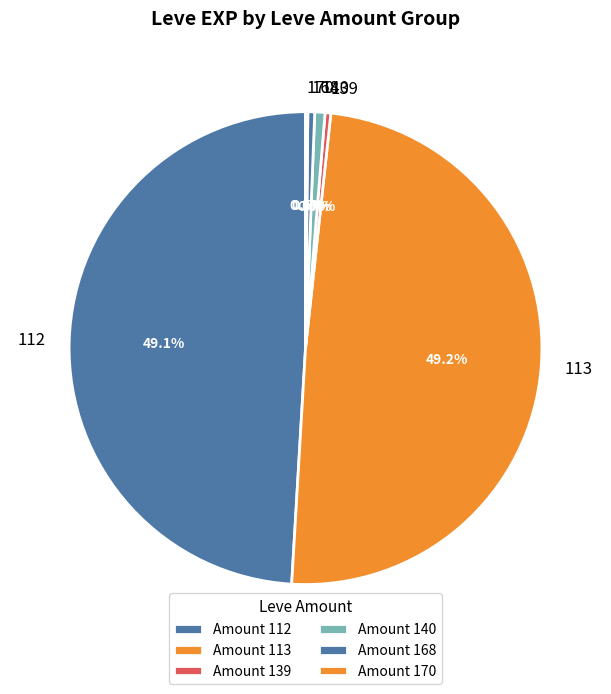

To the nearest percent, what is the average slice percentage?

17%